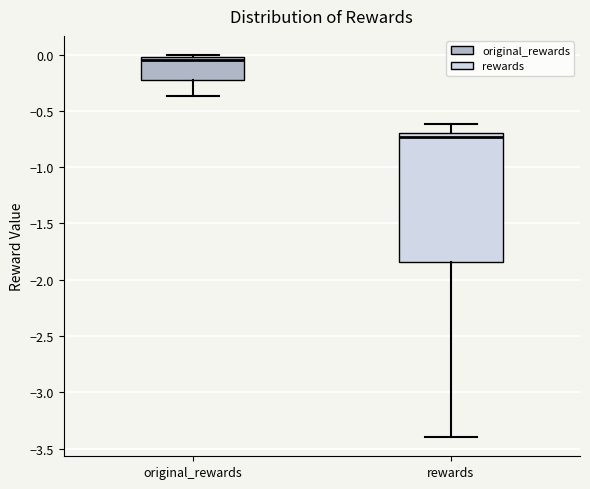

Reading left to right, read every box against the y-axis: the position of its median line, the range the box covers, and the ends of its whiskers. The values are not printed on the chart, so give them approximately, as read against the axis.

original_rewards: median -0.05, box -0.25 to 0.00, whiskers -0.35 to 0.00 (just above the box's upper edge)
rewards: median -0.75, box -1.85 to -0.70, whiskers -3.40 to -0.60